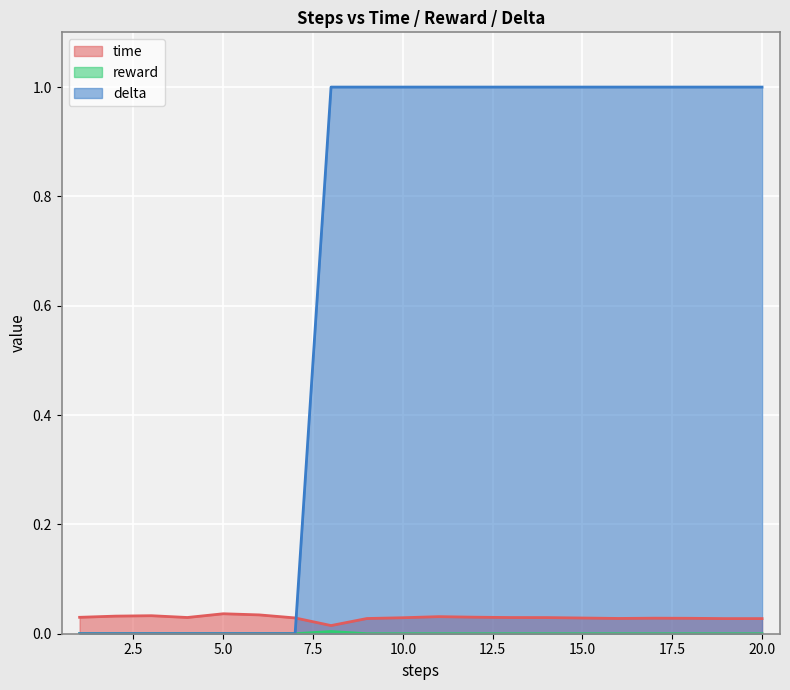

At which label does reward reach its minimum?

1